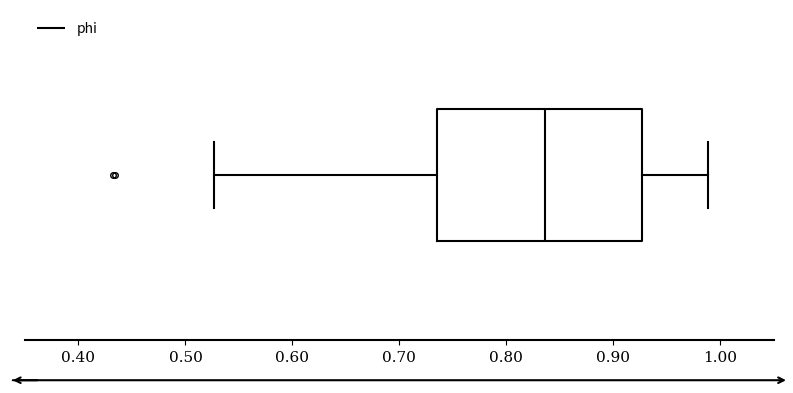

Read this box plot against the x-axis: the position of the median line, the range covered by the box, and the ends of both whiskers. The values are not printed on the chart, so give them approximately, as read against the axis.

median 0.84, box 0.73 to 0.93, whiskers 0.53 to 0.99